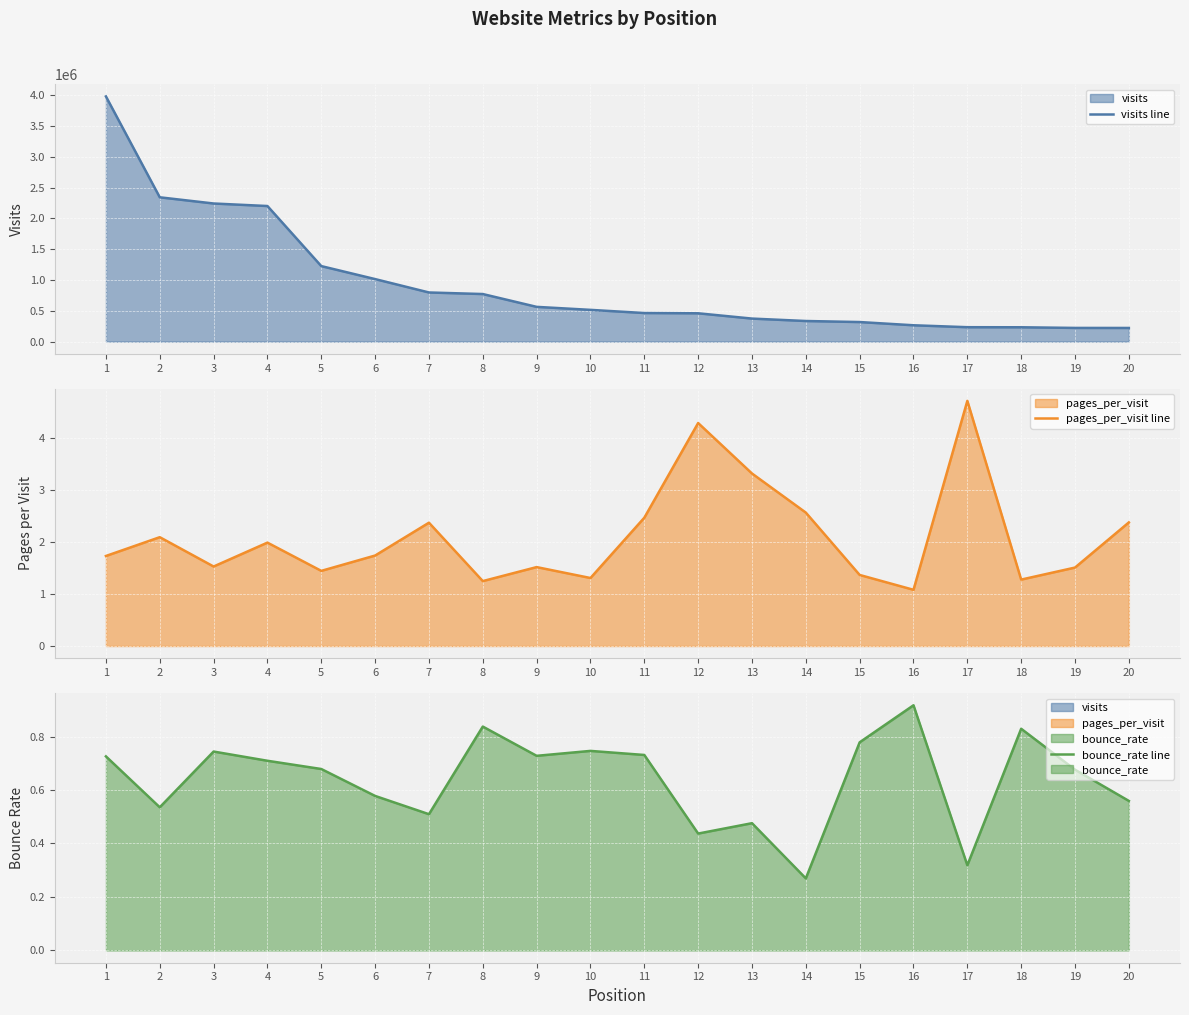

At which label is visits line closest to 2099503?

4